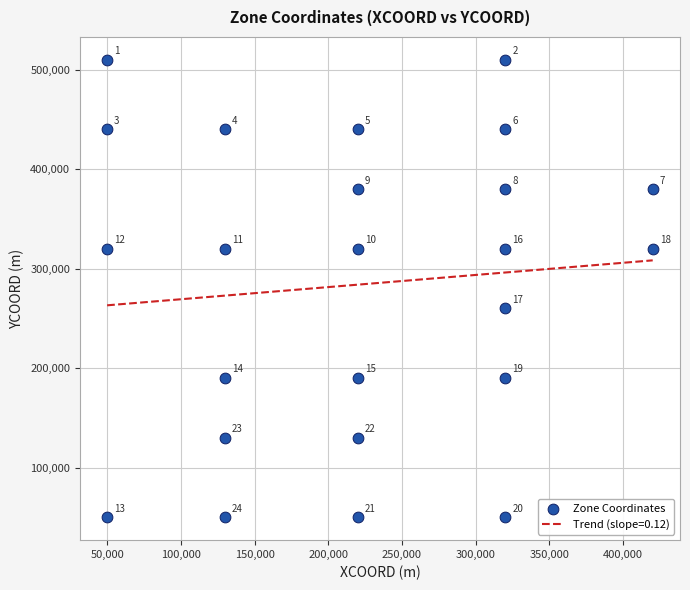

What Y value in the scatter plot is closest to 280000?

260000